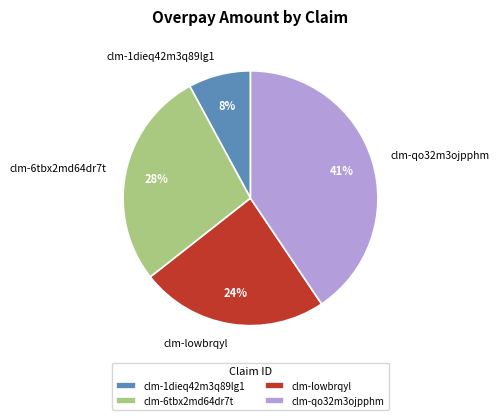

Count the number of slices in the pie.

4